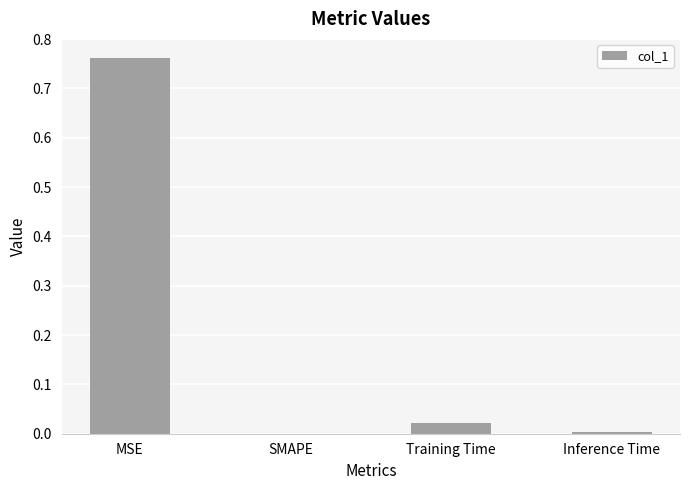

How many positive values are there?

3